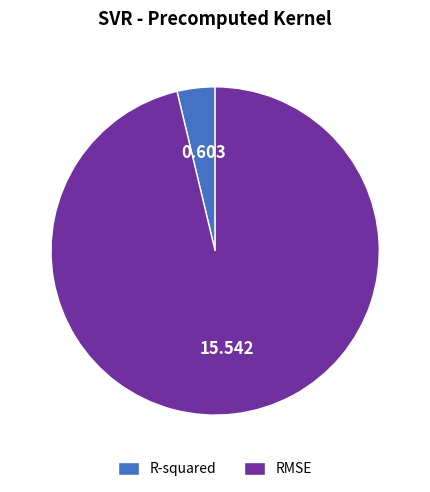

Rank the categories by value from highest to lowest.

RMSE, R-squared